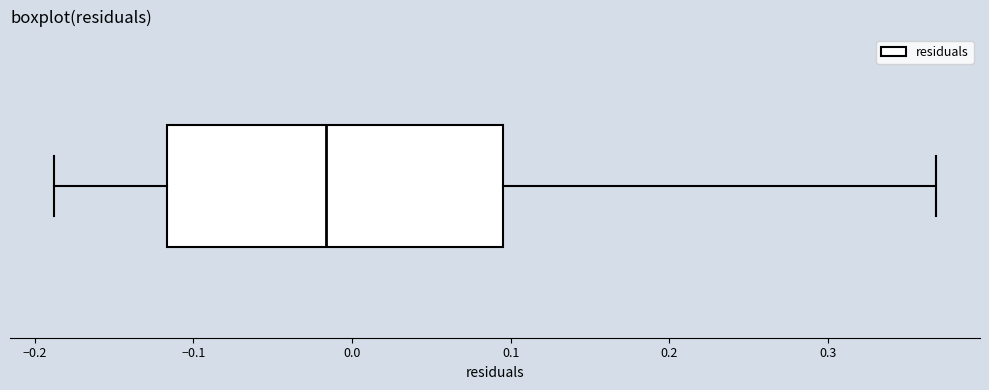

Where does the right whisker of the box end on the x-axis? The values are not printed on the chart, so give them approximately, as read against the axis.

0.37